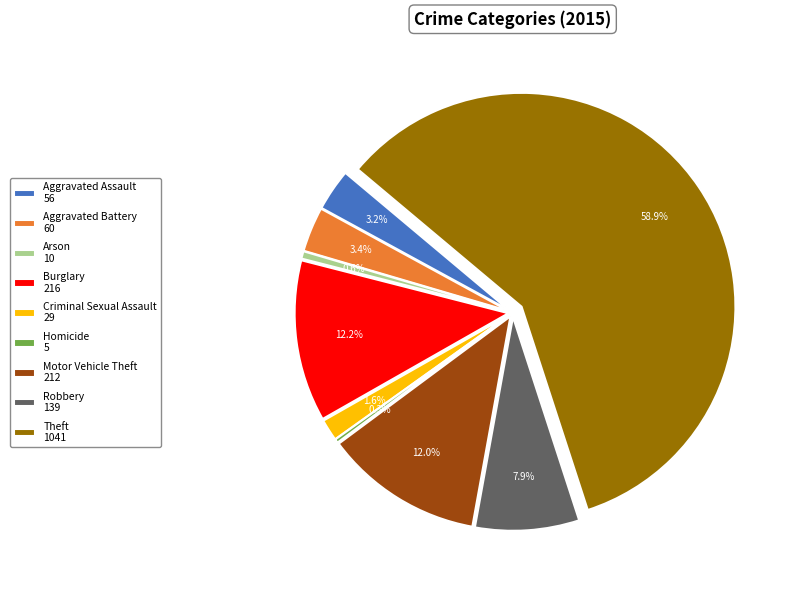

To the nearest percent, what is the difference between the largest and smallest slice percentages?

59%